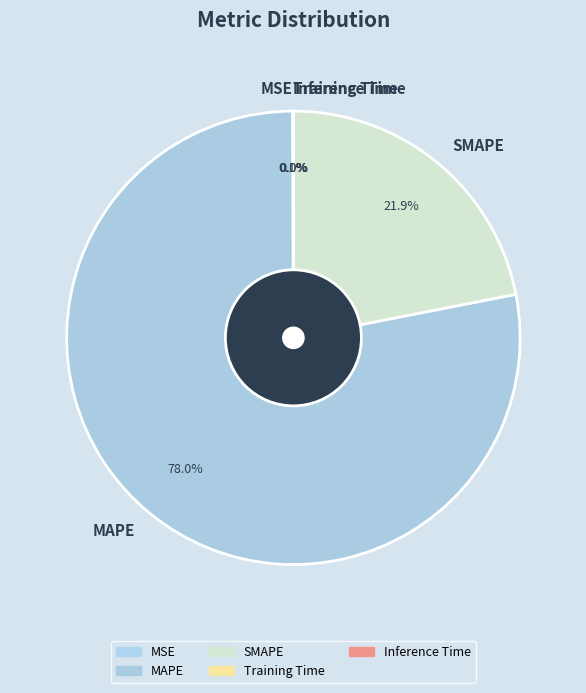

Which category accounts for the majority?

MAPE